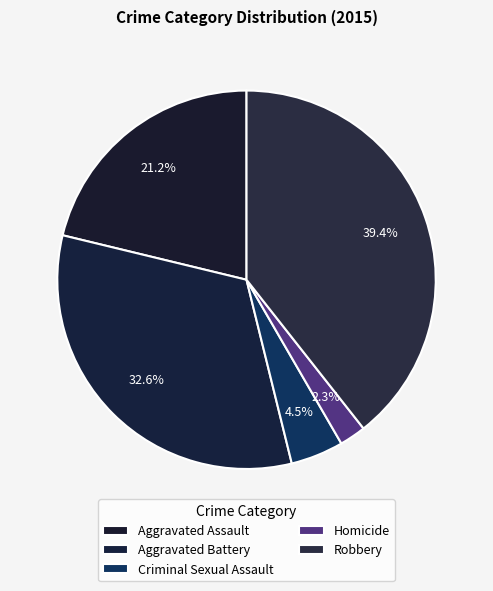

Does Aggravated Battery represent more than half of the total?

No